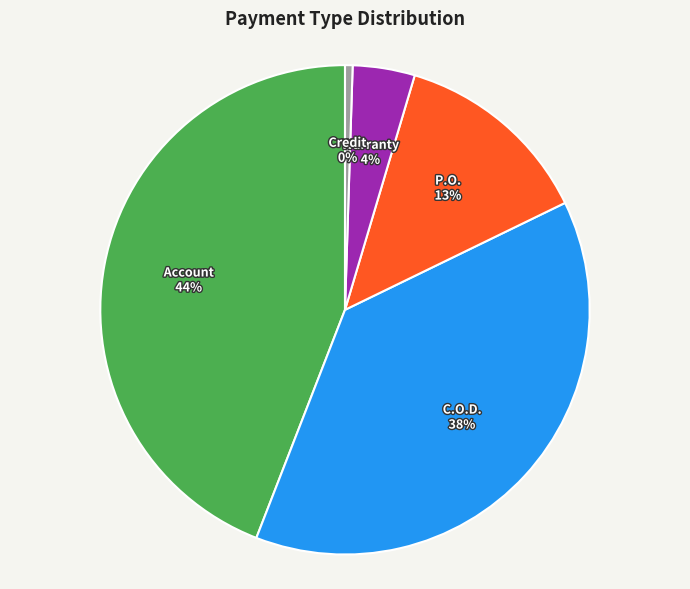

How many slices are in this pie chart?

5